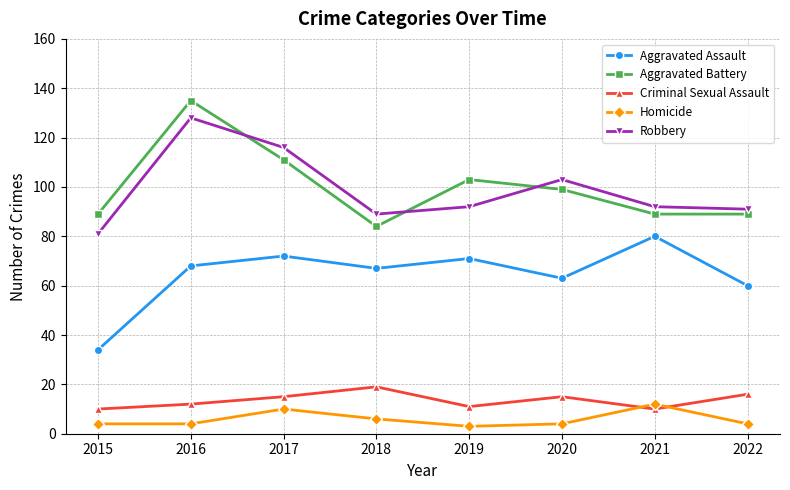

What is the minimum value for Aggravated Assault?

34